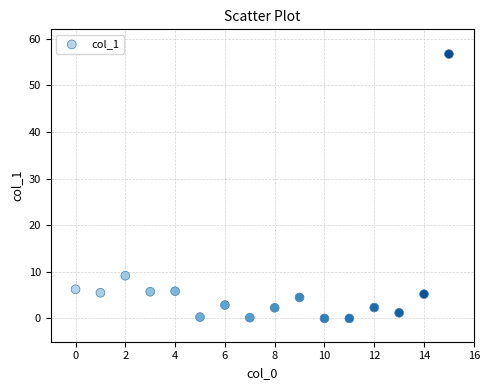

What Y value in the scatter plot is closest to 28?

9.2